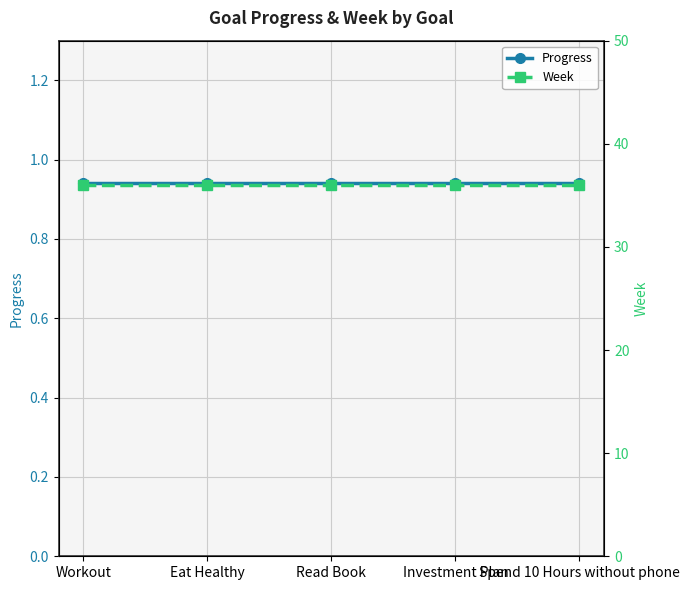

True or false: Week and Progress intersect in this chart.

False